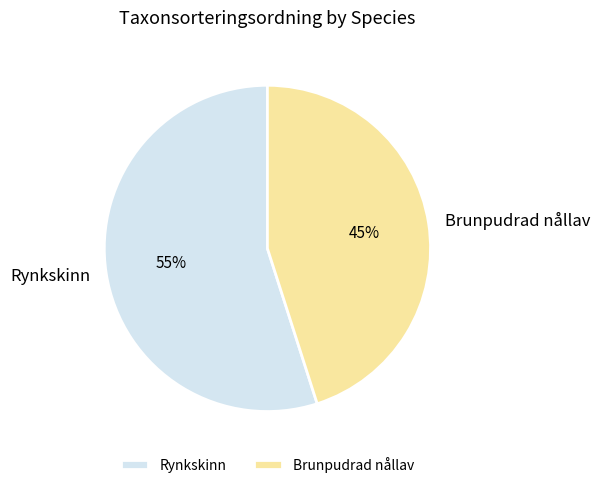

Which category accounts for the majority?

Rynkskinn